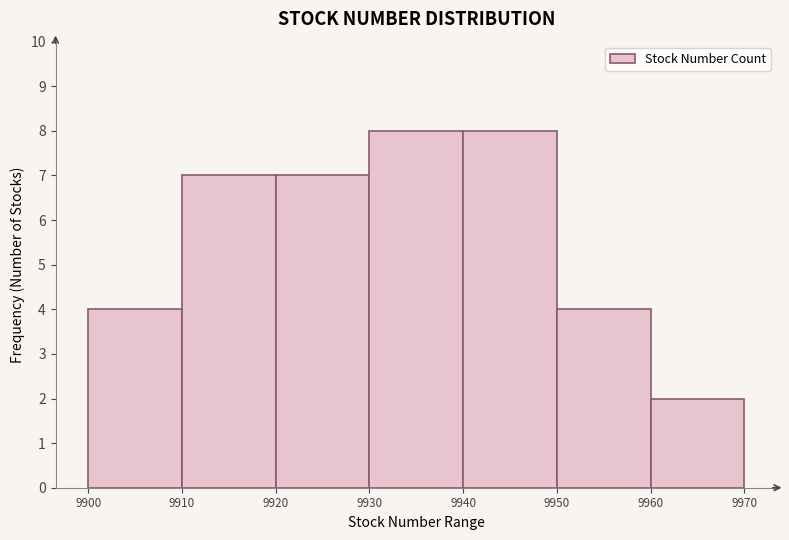

Reading left to right, transcribe this chart: for each bar, give the range it covers on the x-axis and its height. The values are not printed on the chart, so give them approximately, as read against the axis.

9900 to 9910: 4
9910 to 9920: 7
9920 to 9930: 7
9930 to 9940: 8
9940 to 9950: 8
9950 to 9960: 4
9960 to 9970: 2